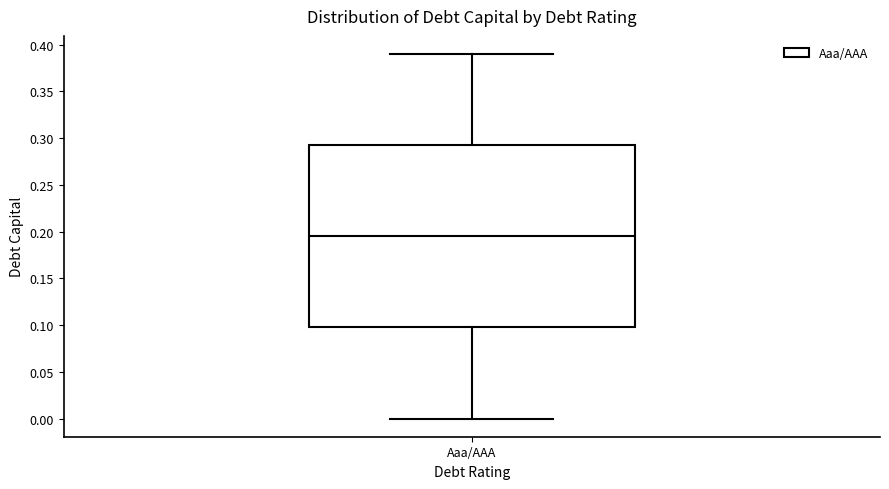

Read this box plot against the y-axis: the position of the median line, the range covered by the box, and the ends of both whiskers. The values are not printed on the chart, so give them approximately, as read against the axis.

median 0.195, box 0.100 to 0.295, whiskers 0.000 to 0.390